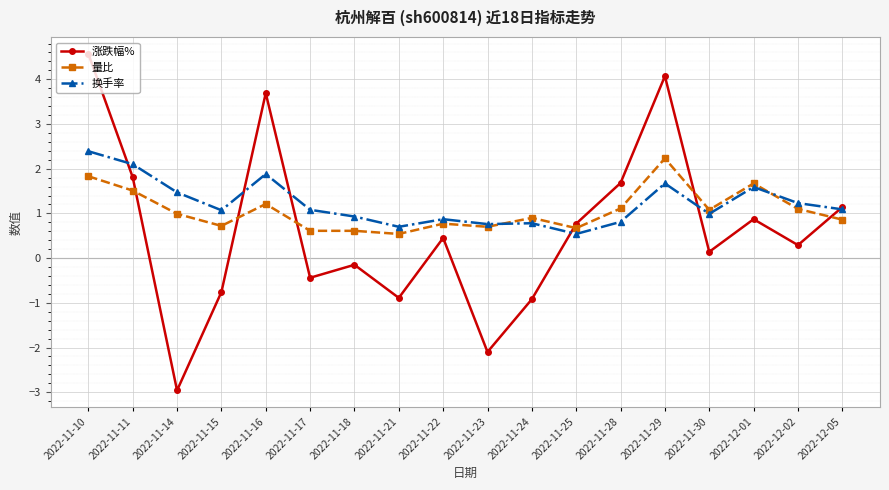

How many lines are shown in the chart?

3